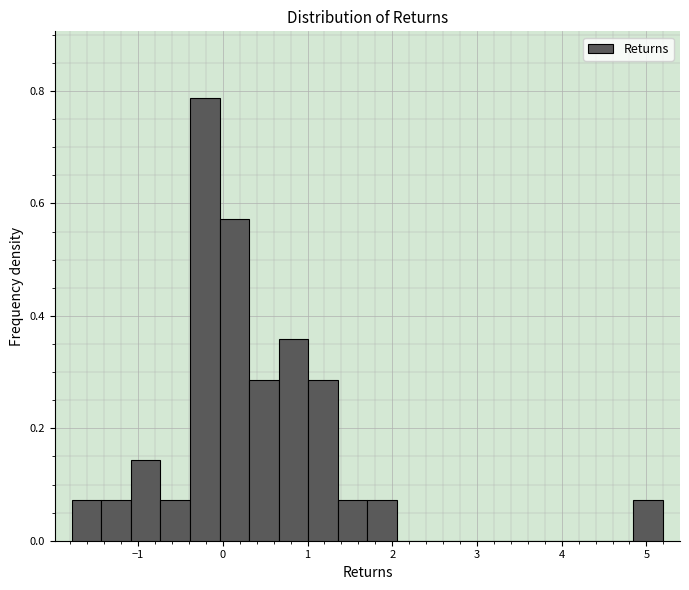

Around what value on the x-axis is the tallest bar? Give the approximate position of its centre, as read against the axis.

-0.2